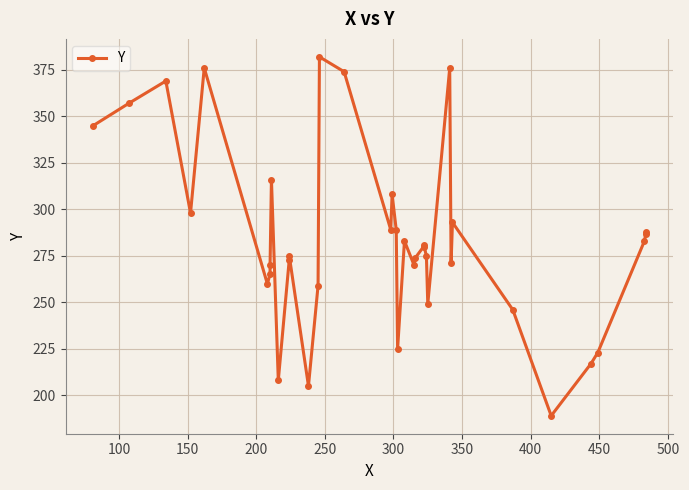

True or false: there are more than 0 points higher than both neighbors.

True